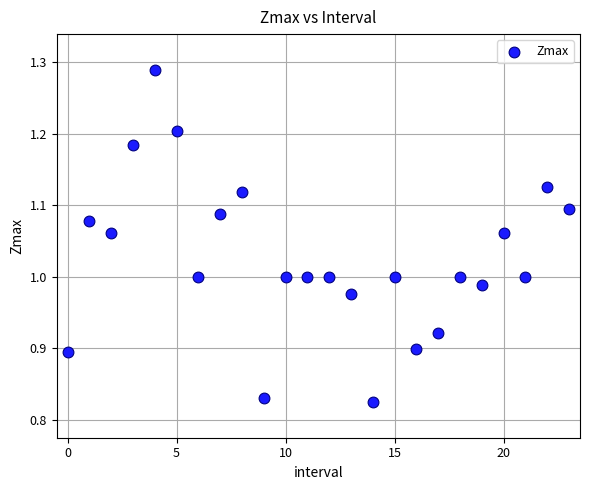

What is the range of Y values (max minus min)?

0.5